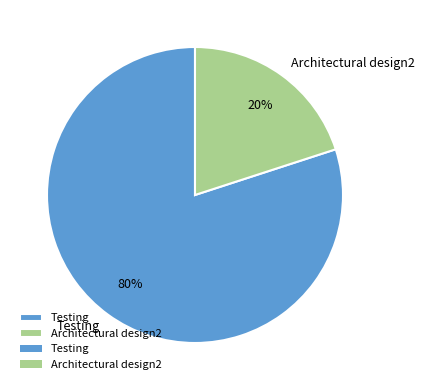

Rank the categories by value from highest to lowest.

Testing, Architectural design2